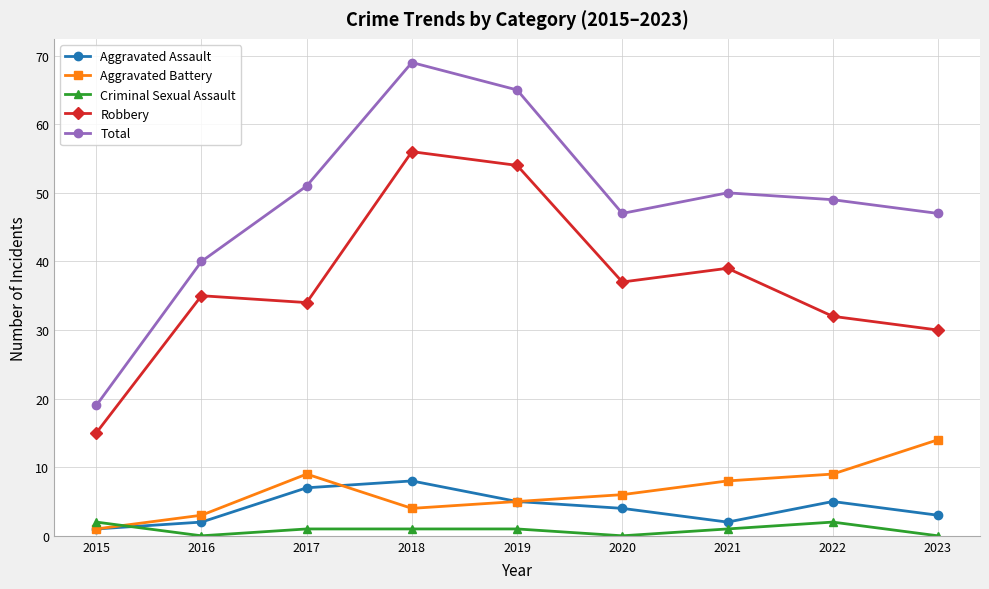

How many data points in Aggravated Battery are less than 6?

4